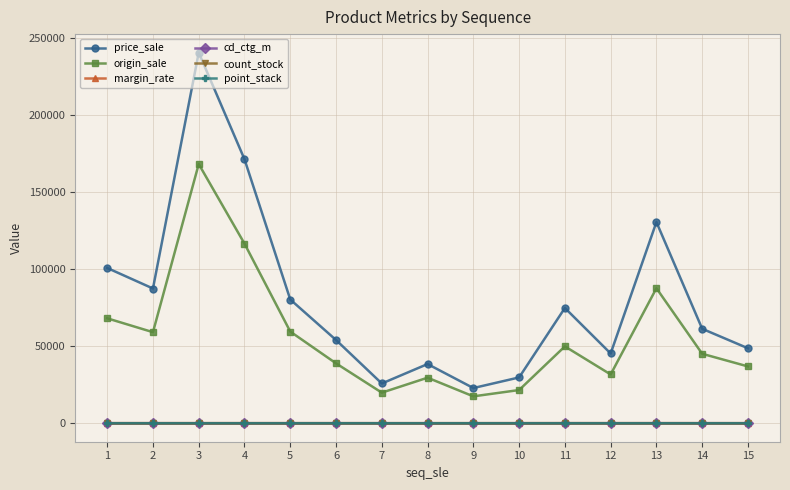

Read the origin_sale value at 1, to the nearest 50.

68000